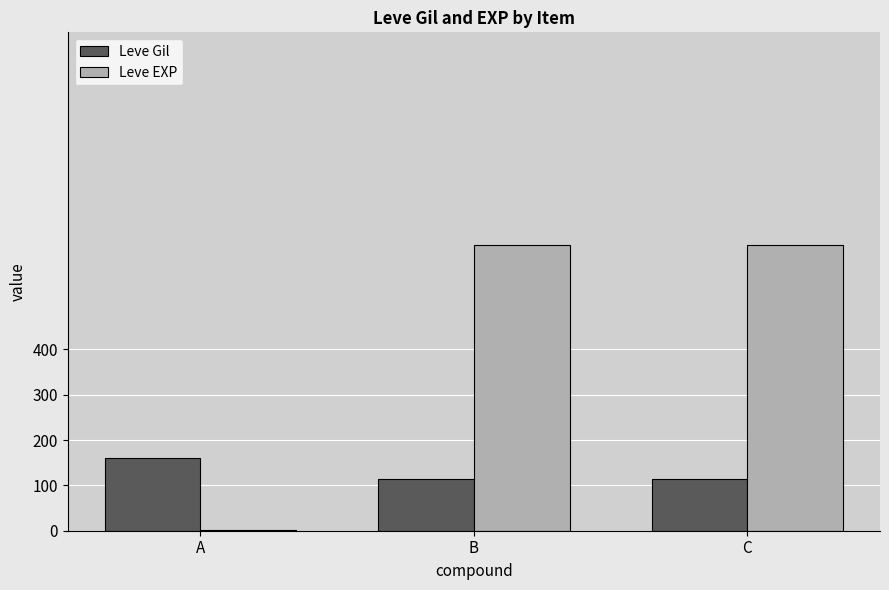

True or false: Leve Gil has a value of 114 at B.

True